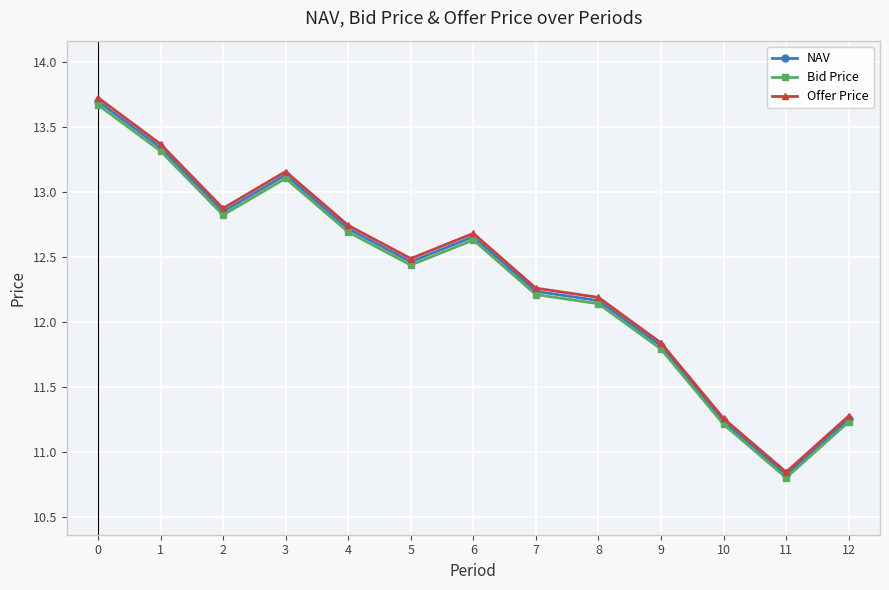

True or false: Bid Price and Offer Price intersect in this chart.

False